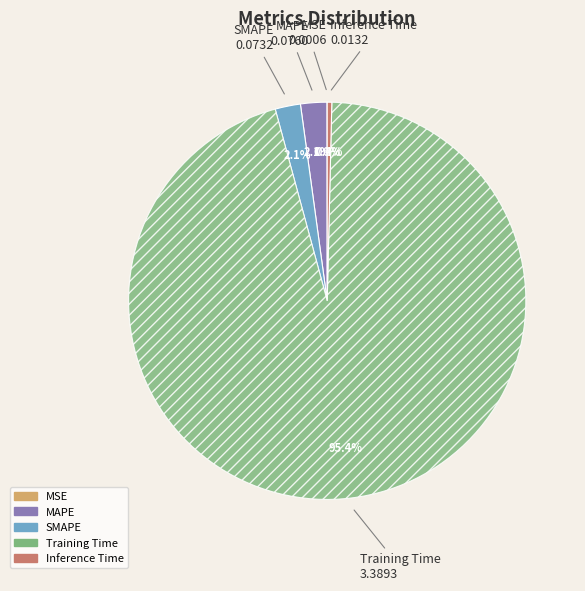

To the nearest percent, what is the combined percentage of Inference Time and SMAPE?

2%